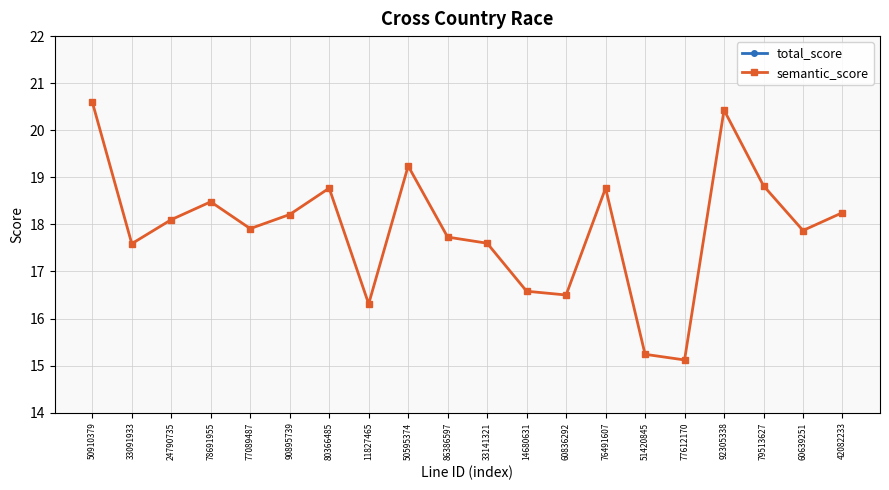

Which series has the largest range (max minus min)?

semantic_score